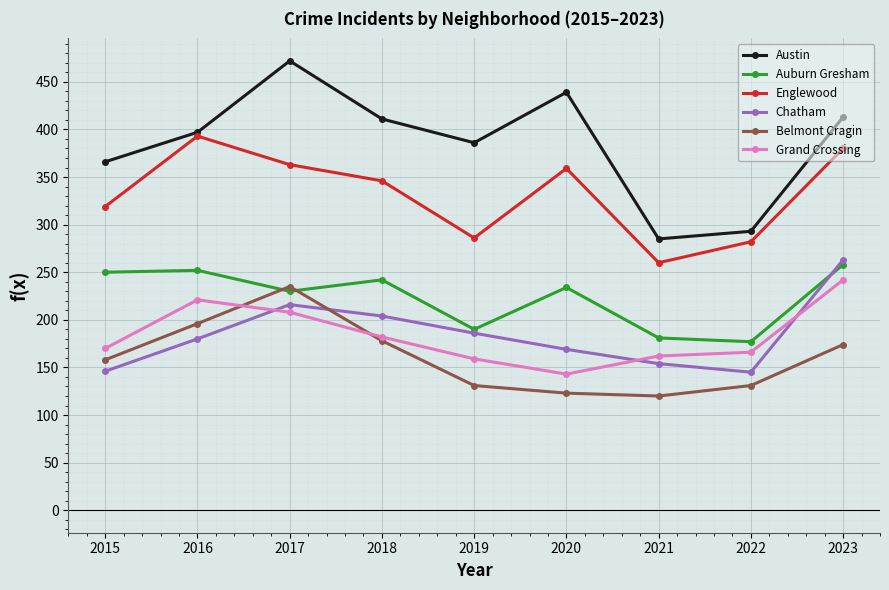

Which series changed the most between 2021 and 2022?

Englewood